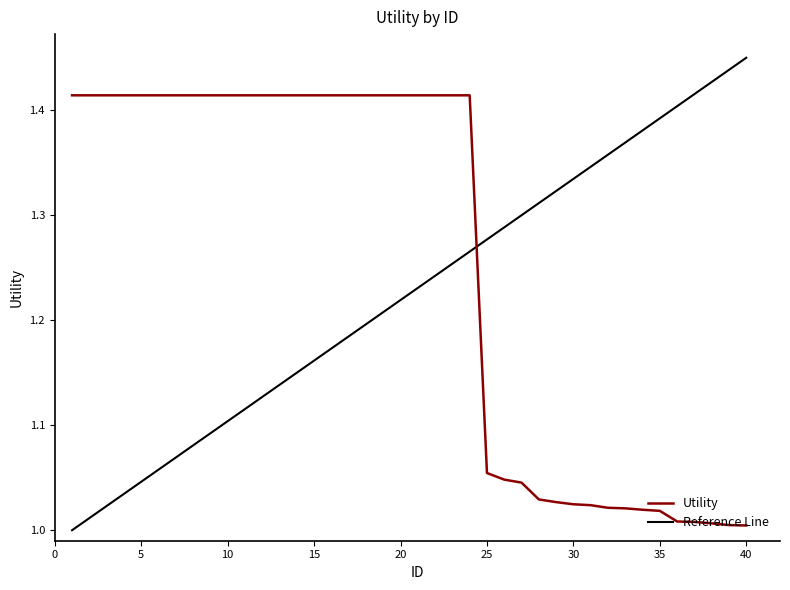

List the series in order of their peak value, highest first.

Reference Line, Utility